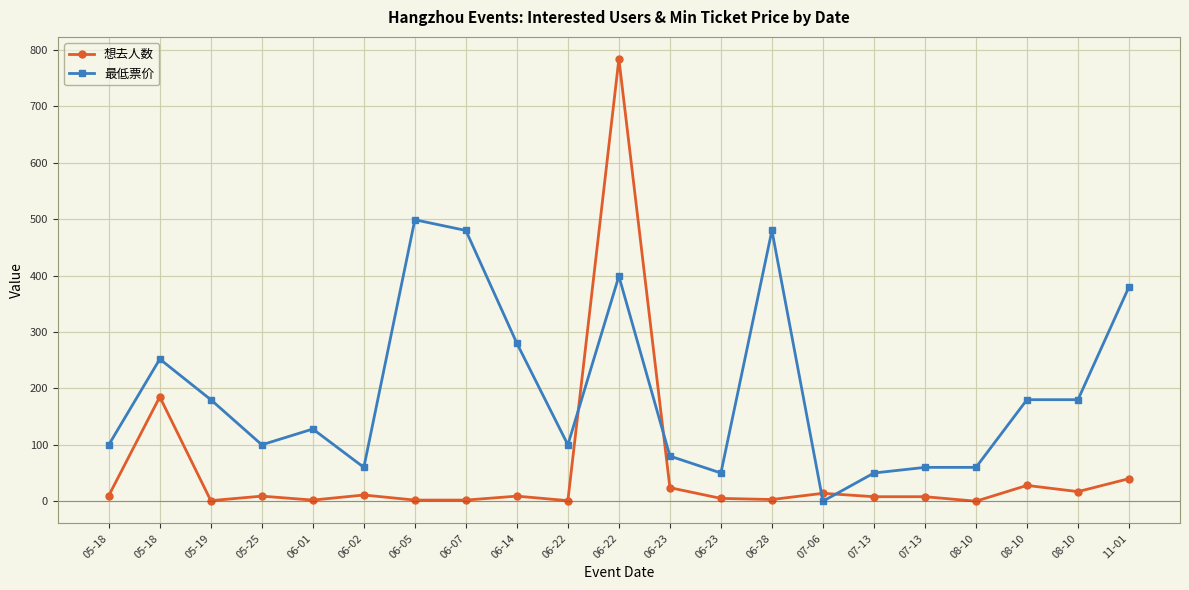

What are all the series names shown in the legend?

想去人数, 最低票价